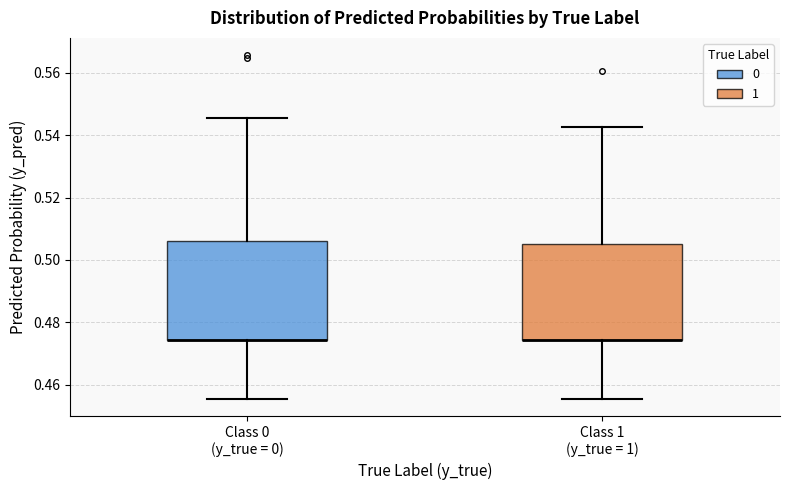

Reading left to right, read every box against the y-axis: the position of its median line, the range the box covers, and the ends of its whiskers. The values are not printed on the chart, so give them approximately, as read against the axis.

Class 0 (y_true = 0): median 0.474 (drawn on the box's lower edge), box 0.474 to 0.506, whiskers 0.456 to 0.546
Class 1 (y_true = 1): median 0.474 (drawn on the box's lower edge), box 0.474 to 0.506, whiskers 0.456 to 0.542